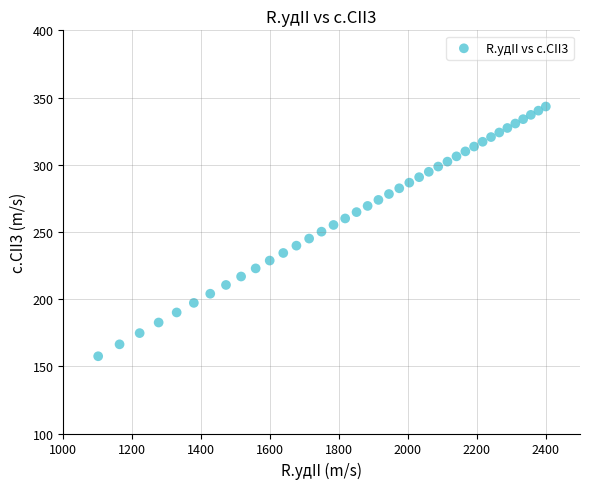

What is the range of X values (max minus min)?

1299.5